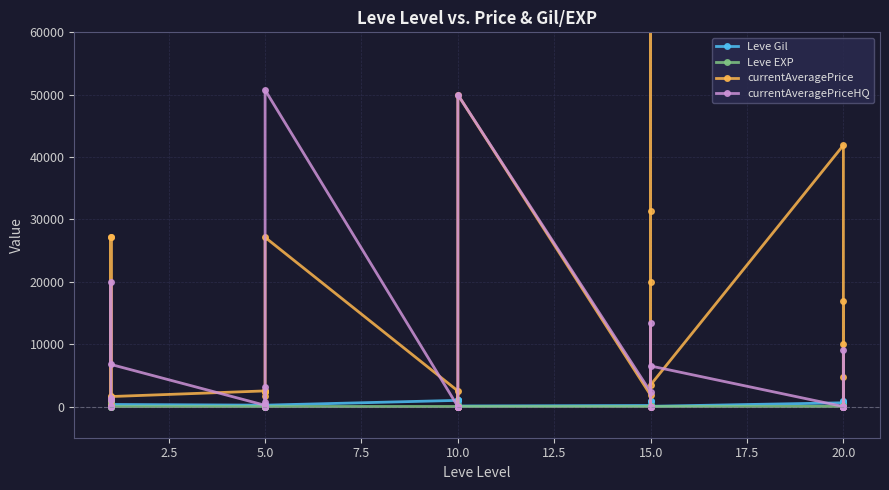

True or false: currentAveragePriceHQ has more than 2 interior local peaks.

True